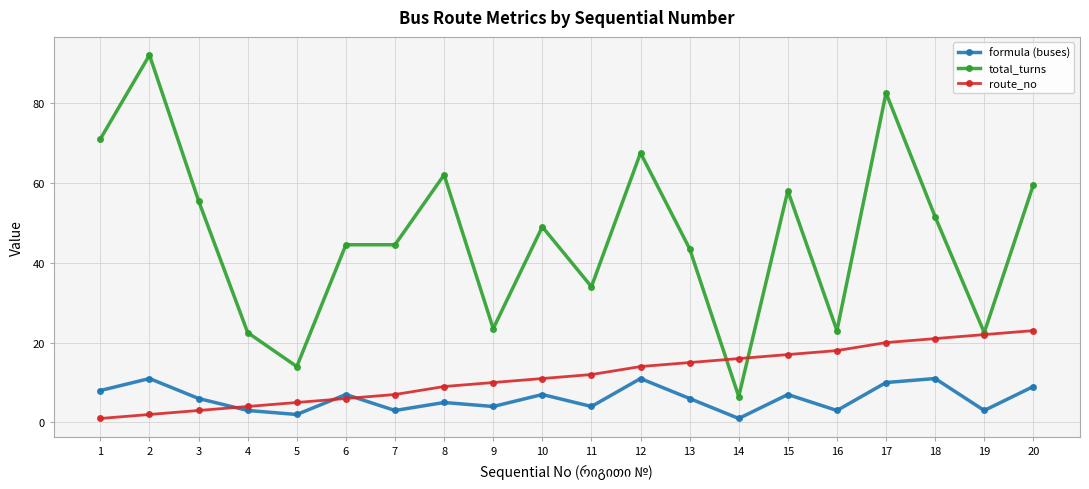

Which series has the widest spread of values?

total_turns